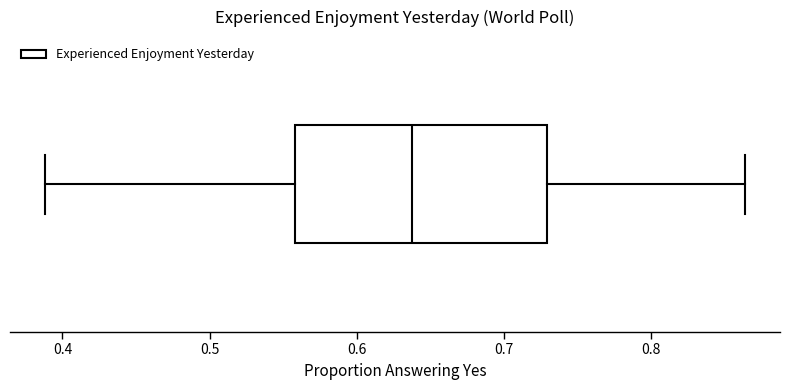

Read this box plot against the x-axis: the position of the median line, the range covered by the box, and the ends of both whiskers. The values are not printed on the chart, so give them approximately, as read against the axis.

median 0.64, box 0.56 to 0.73, whiskers 0.39 to 0.86